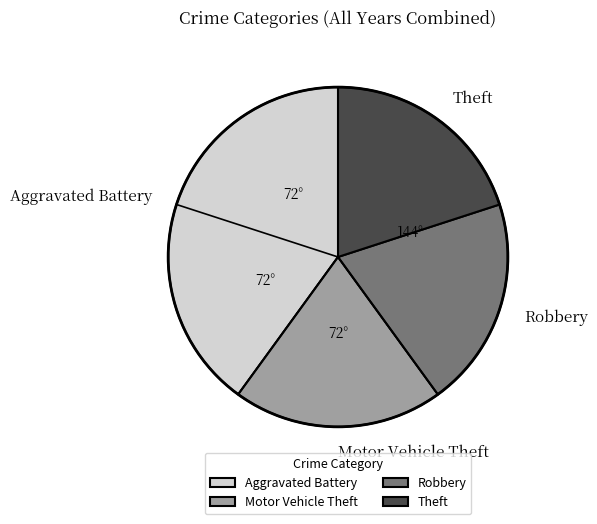

Which slice is the largest?

Aggravated Battery